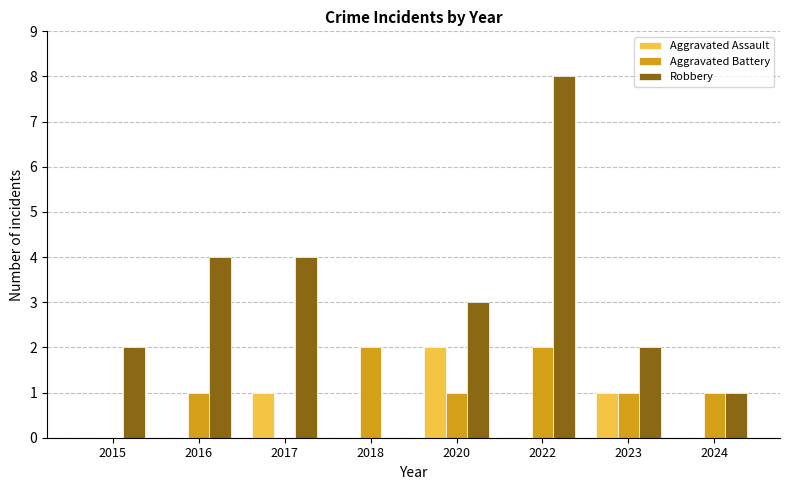

What are all the series names shown in the legend?

Aggravated Assault, Aggravated Battery, Robbery